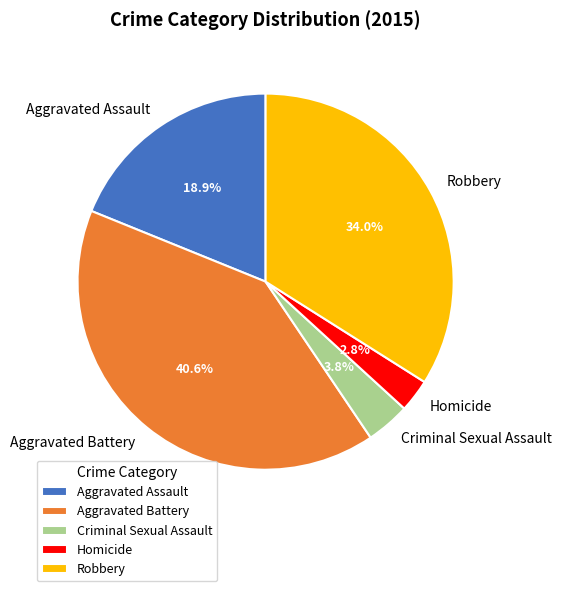

Is it true that Robbery is 34% of the pie?

True